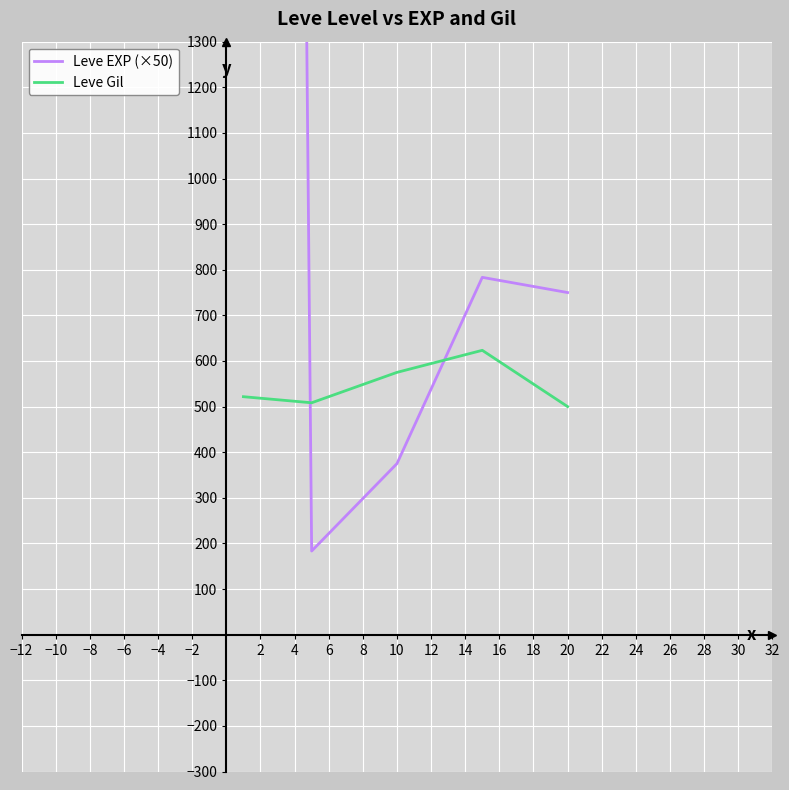

How many categories are shown in the chart?

5